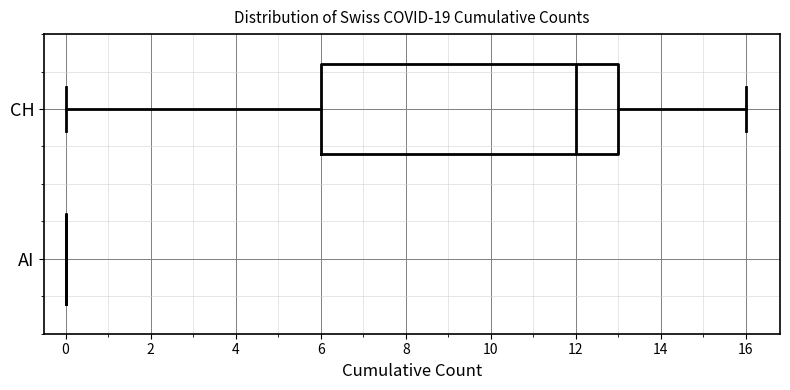

Where is the right edge of the box for CH on the x-axis? The values are not printed on the chart, so give them approximately, as read against the axis.

13